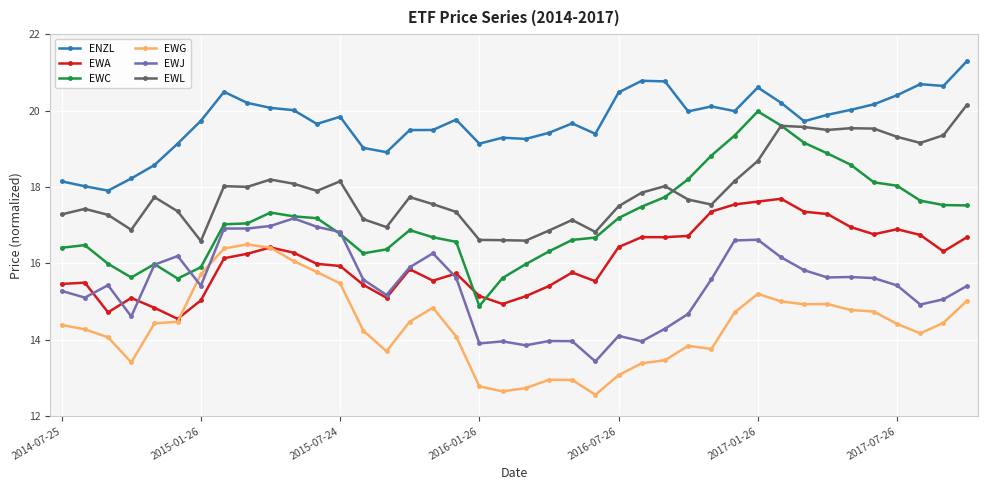

List the series in order of their peak value, highest first.

ENZL, EWL, EWC, EWA, EWJ, EWG